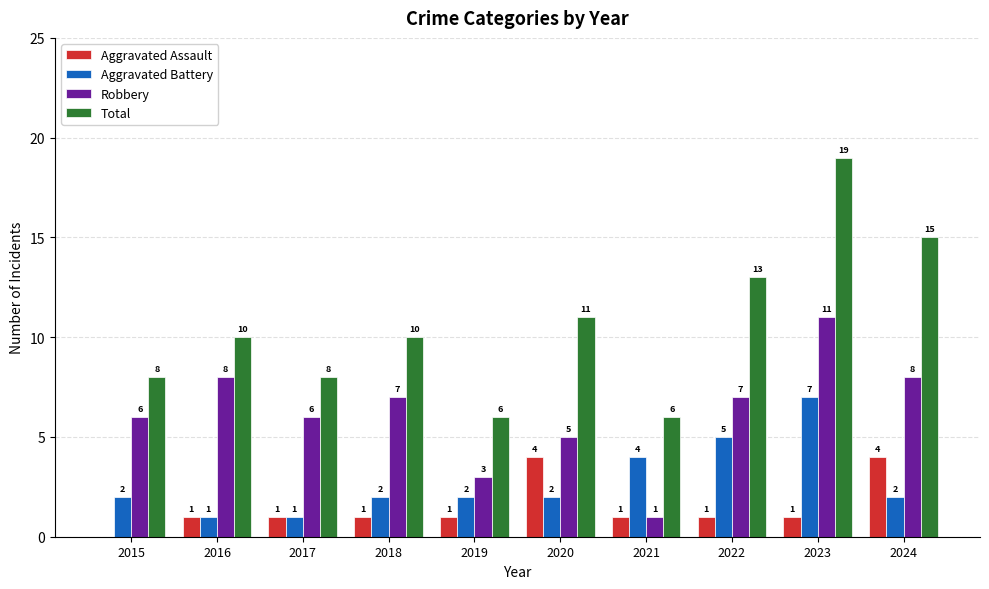

How many groups of bars are there?

10